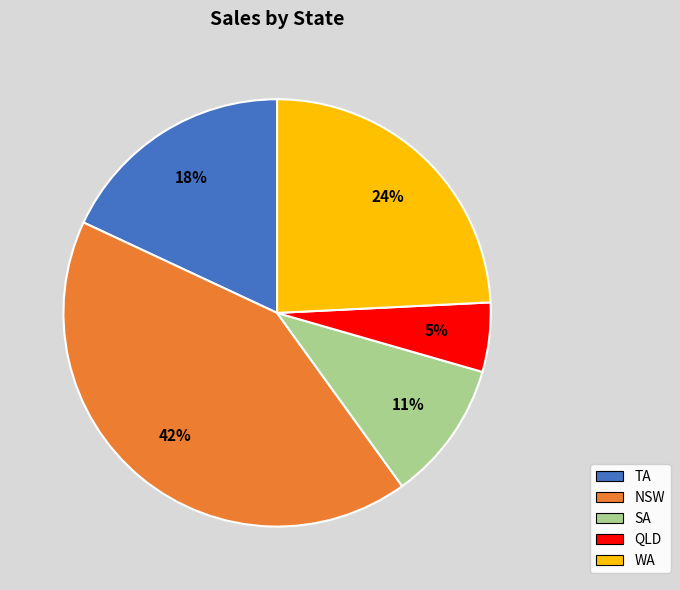

Which category has the smallest portion of the pie?

QLD